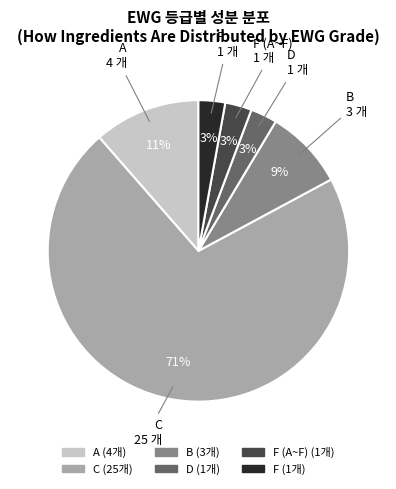

Count the number of slices in the pie.

6